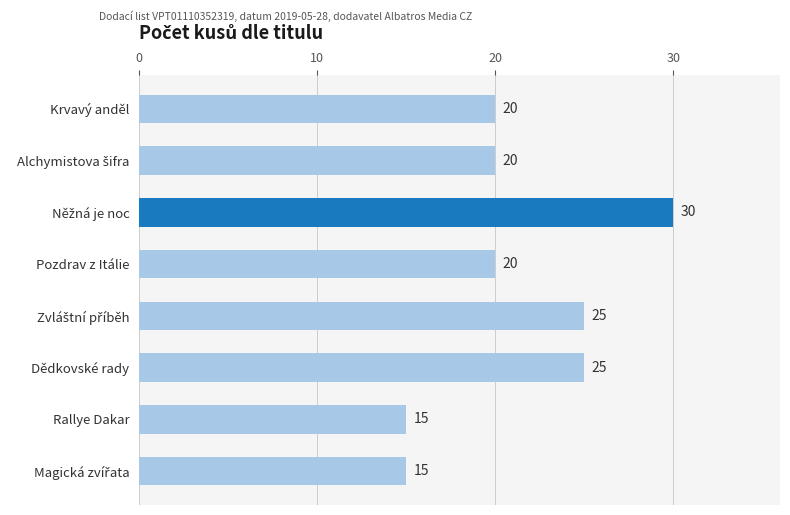

What is the maximum value shown in the chart?

30